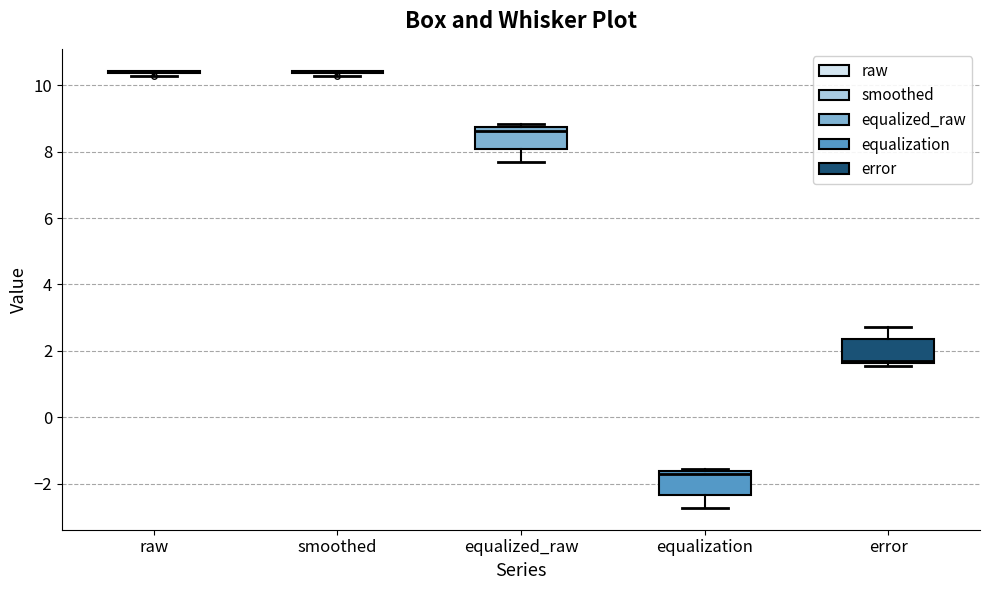

Reading left to right, read every box against the y-axis: the position of its median line, the range the box covers, and the ends of its whiskers. The values are not printed on the chart, so give them approximately, as read against the axis.

raw: box collapsed to a line at 10.4, whiskers 10.2 to 10.4
smoothed: box collapsed to a line at 10.4, whiskers 10.2 to 10.4
equalized_raw: median 8.6, box 8.0 to 8.8, whiskers 7.8 to 8.8 (just above the box's upper edge)
equalization: median -1.8, box -2.4 to -1.6, whiskers -2.8 to -1.6 (just above the box's upper edge)
error: median 1.8, box 1.6 to 2.4, whiskers 1.6 (just below the box's lower edge) to 2.8